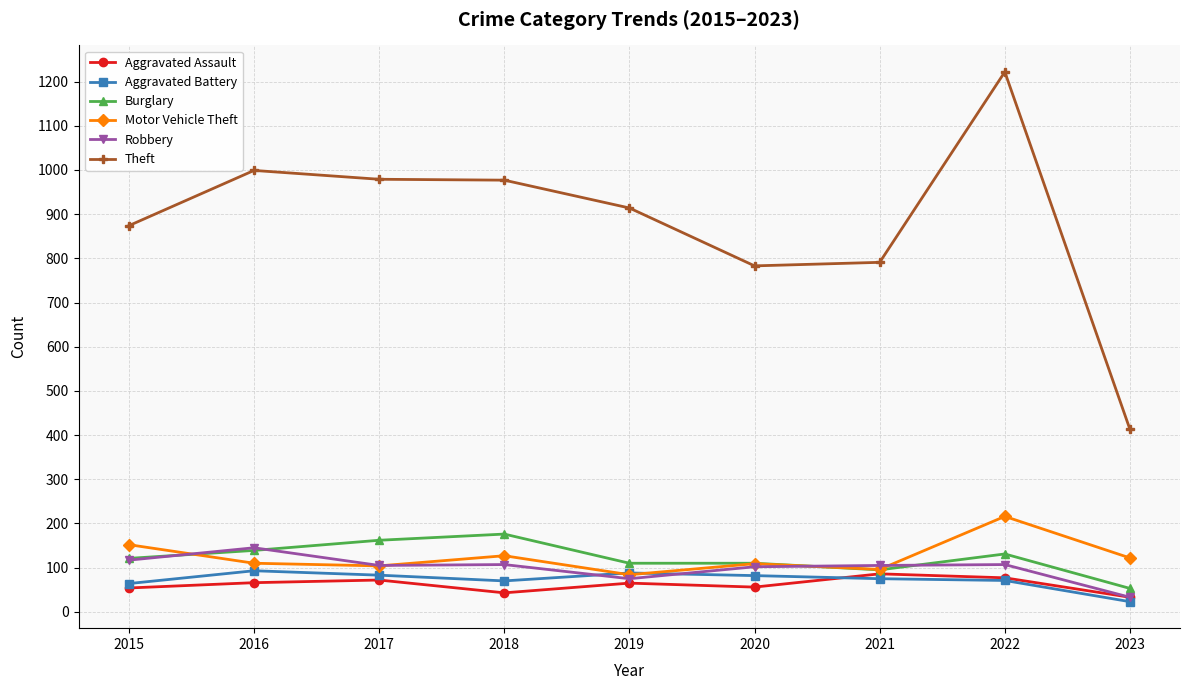

True or false: Motor Vehicle Theft and Theft intersect in this chart.

False